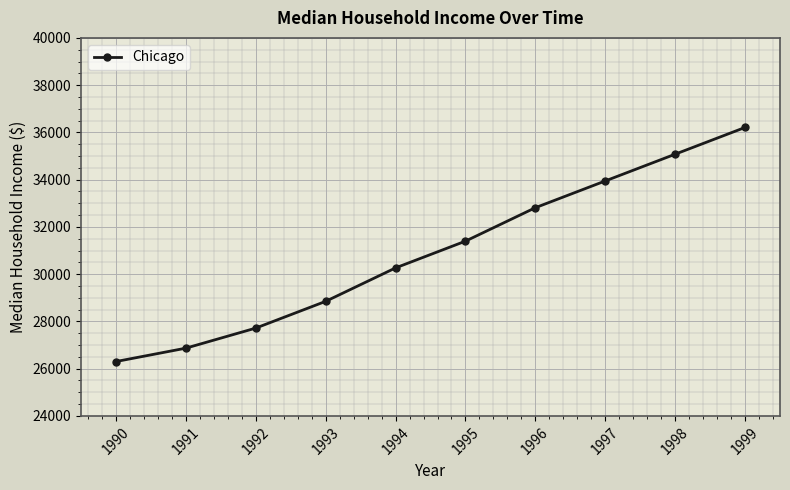

Reading left to right, extract all data points from this chart.

26301.0	26867.2	27716.5	28848.9	30264.4	31396.8	32812.3	33944.7	35077.1	36209.5